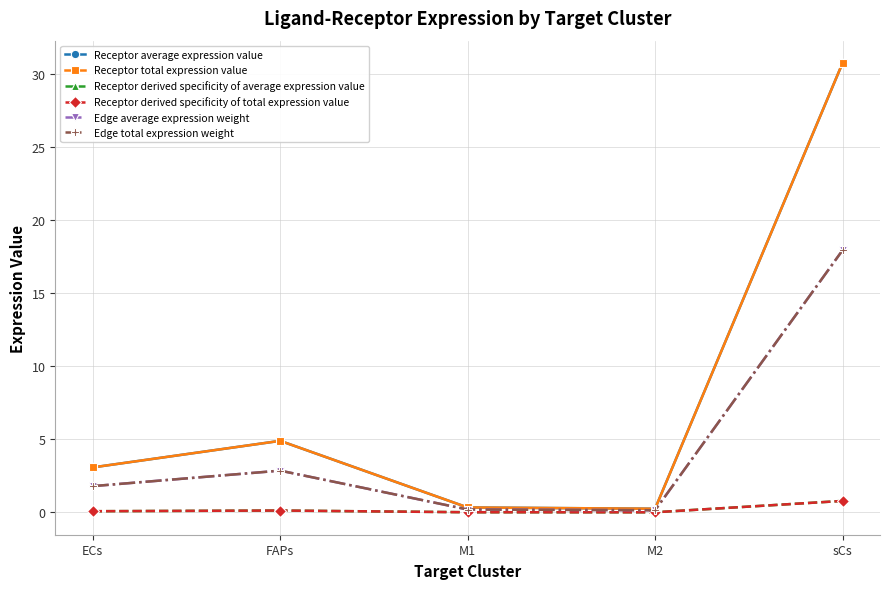

Where is the first local minimum for Receptor derived specificity of total expression value?

M2